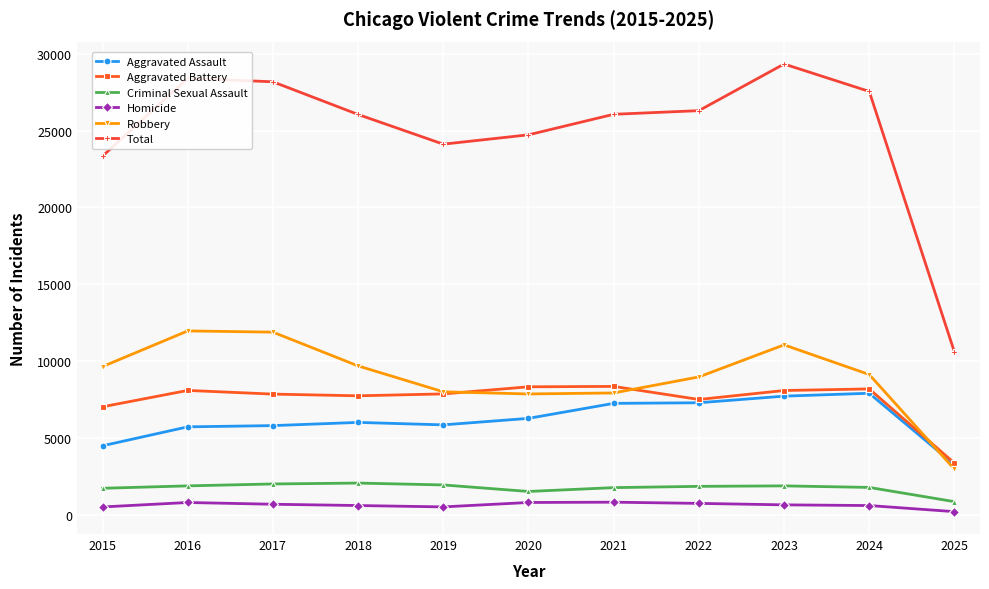

Count the number of categories in the chart.

11